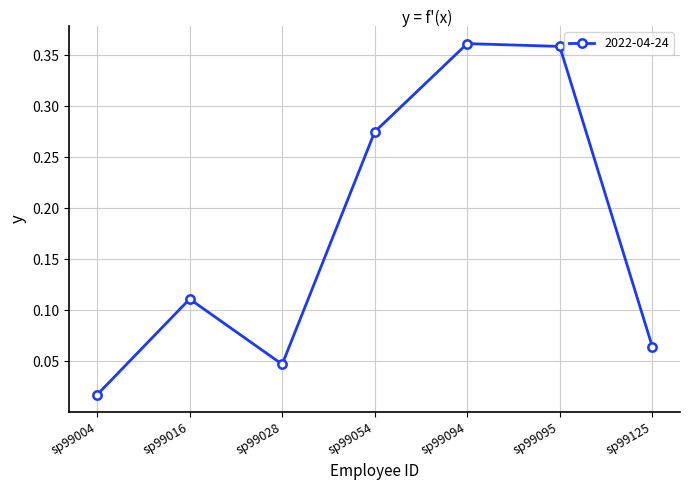

The value at sp99054 is 0.1. True or false?

False